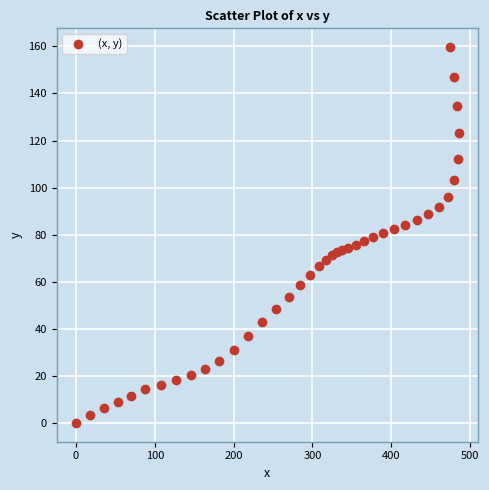

What is the range of Y values (max minus min)?

159.7